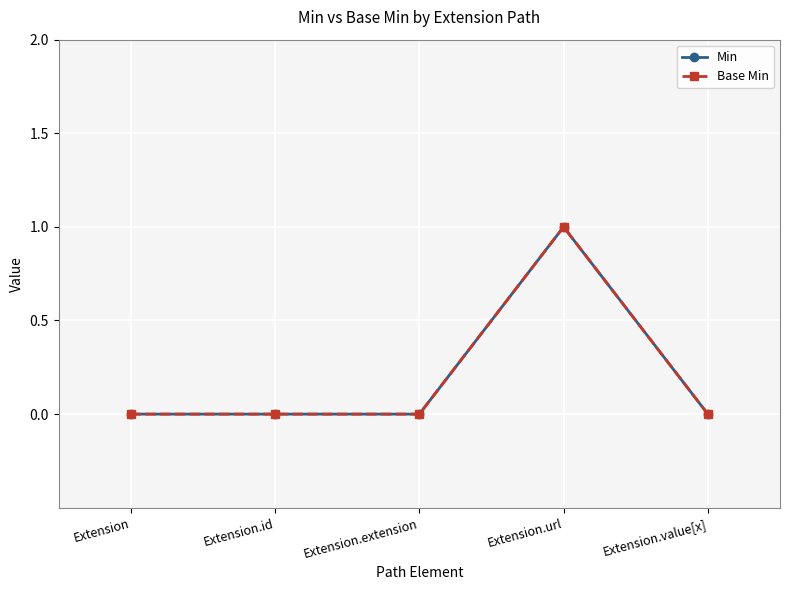

What is the sum of all Base Min values?

1